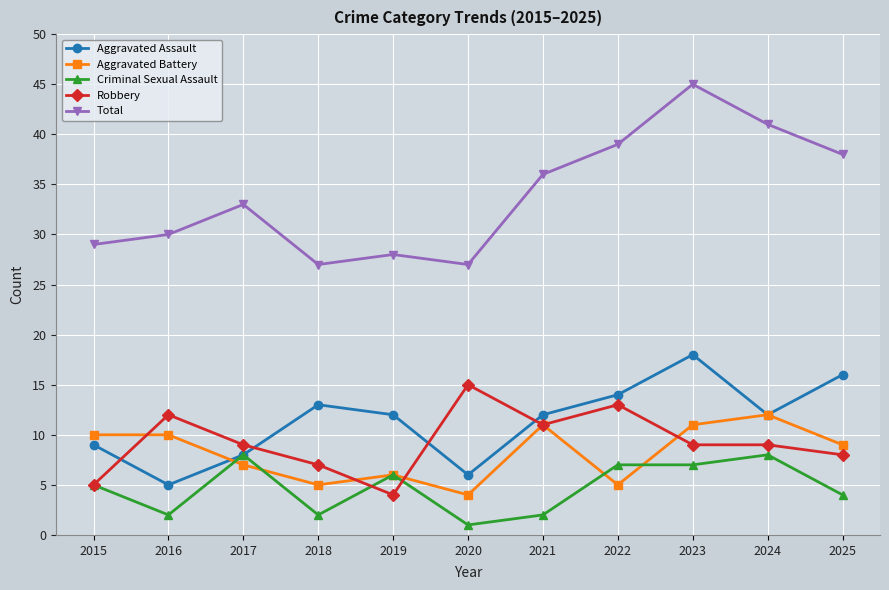

Which series has the largest range (max minus min)?

Total